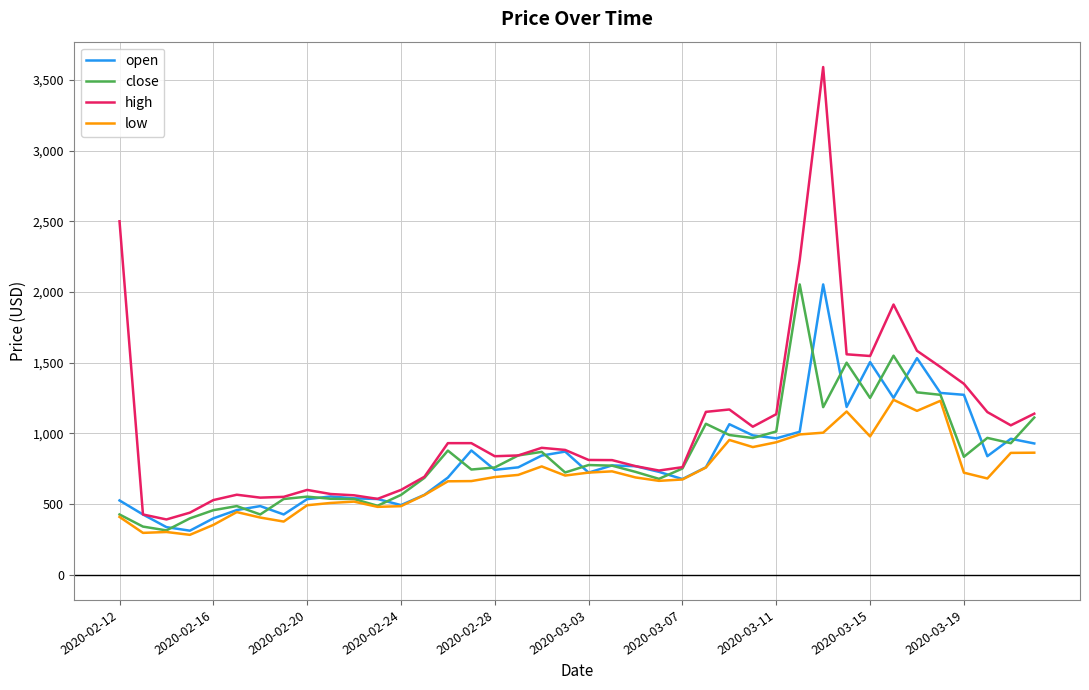

What is the greatest value displayed?

3591.8